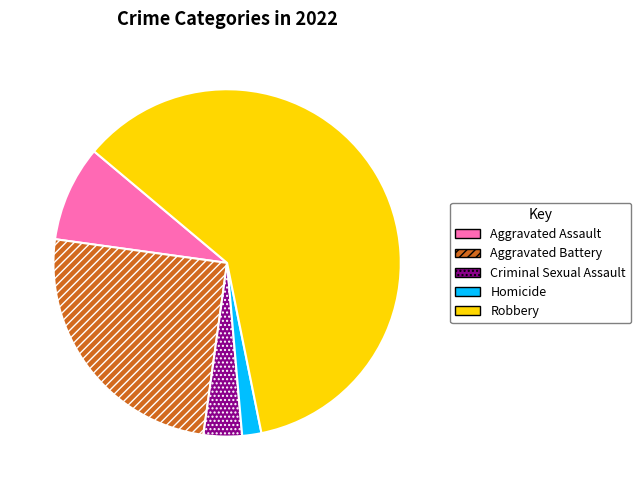

Does Criminal Sexual Assault represent more than half of the total?

No